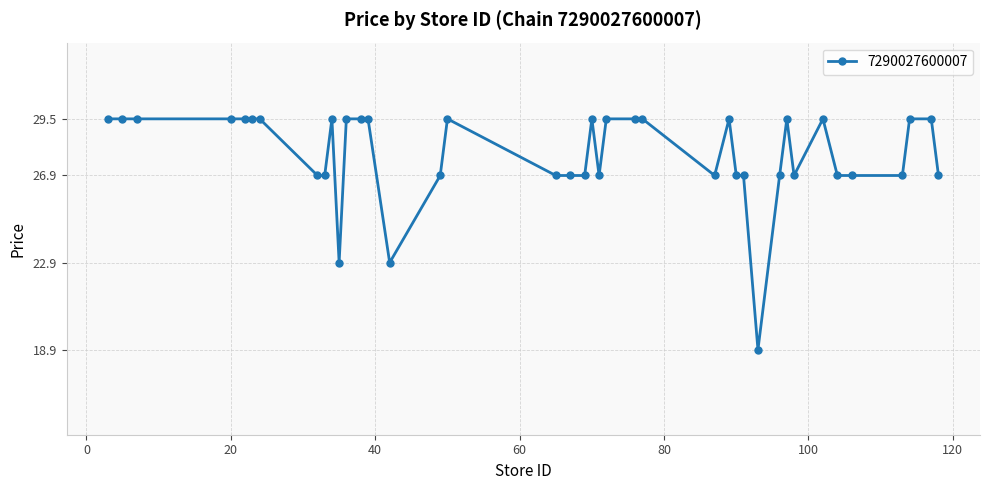

What is the value of the 8th point from the left?

26.9